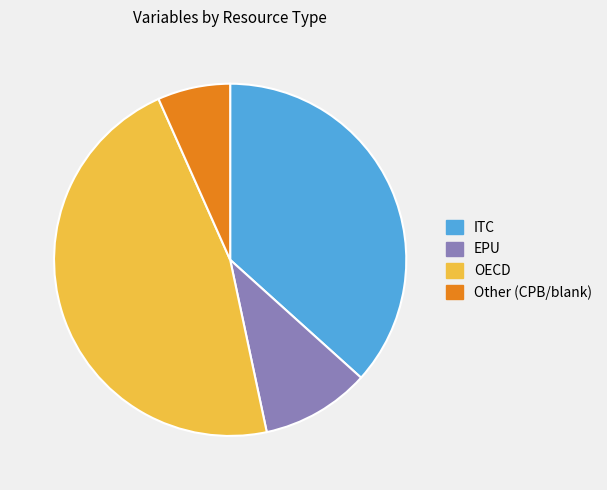

Is it true that Other (CPB/blank) is 16% of the pie?

False